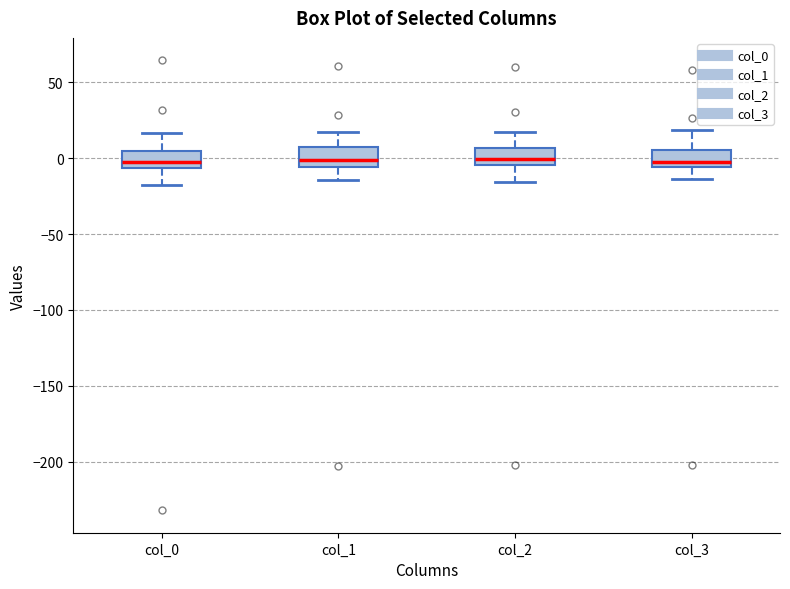

Where does the lower whisker of the box for col_0 end on the y-axis? The values are not printed on the chart, so give them approximately, as read against the axis.

-20